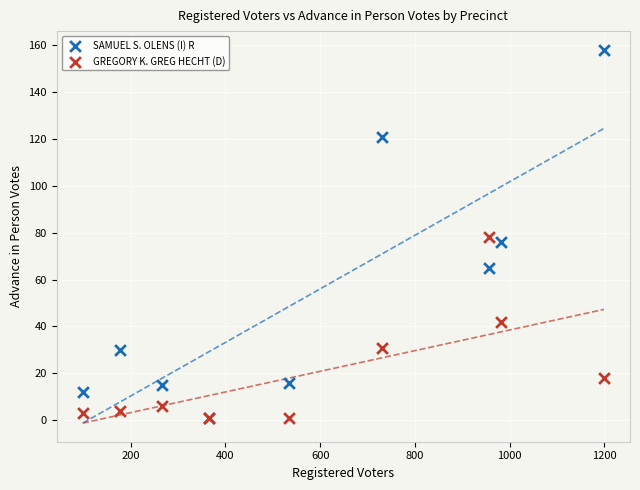

Which series has the widest spread of Y values?

SAMUEL S. OLENS (I) R